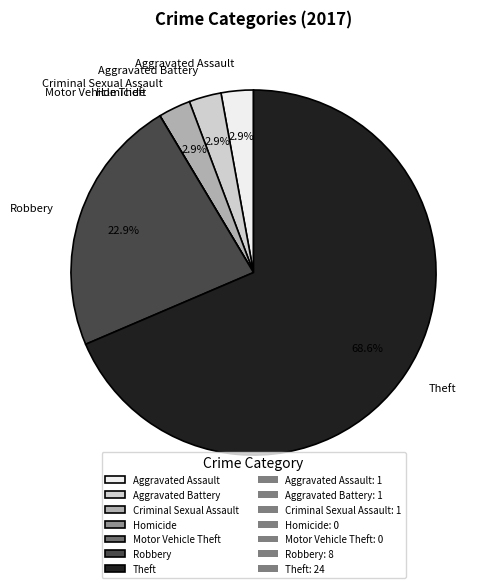

What portion of the pie excludes Aggravated Battery?

97.1%